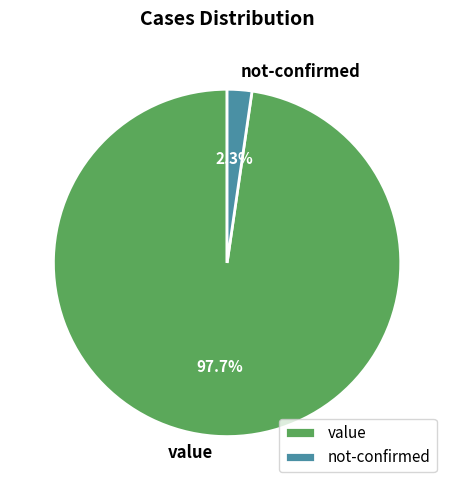

Is there a majority slice in this chart?

Yes